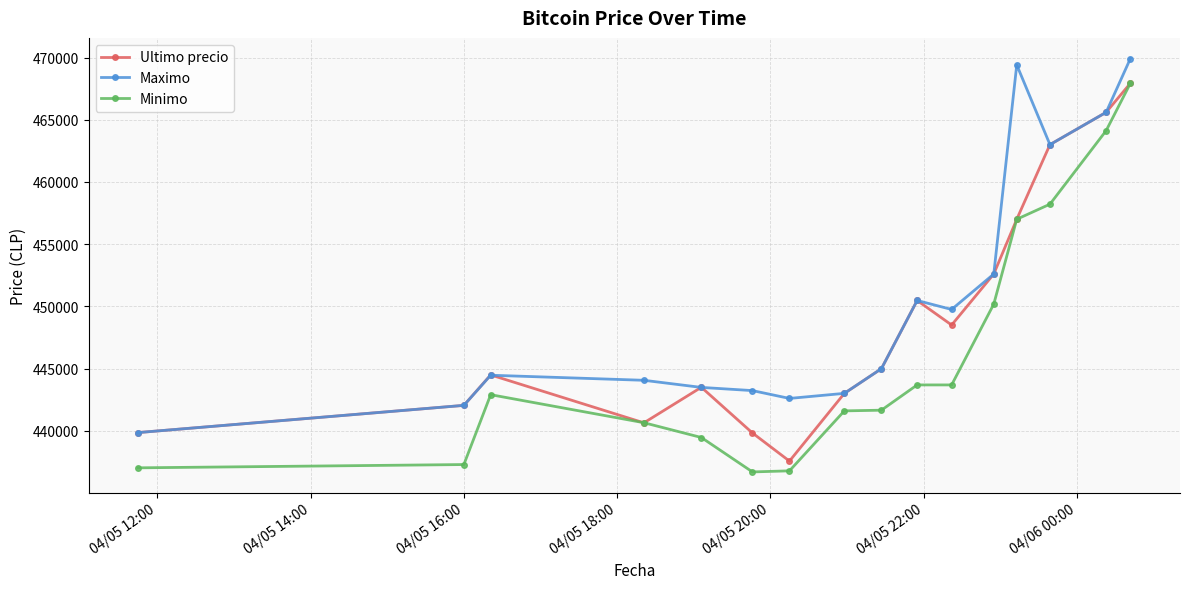

What is the greatest value displayed?

469917